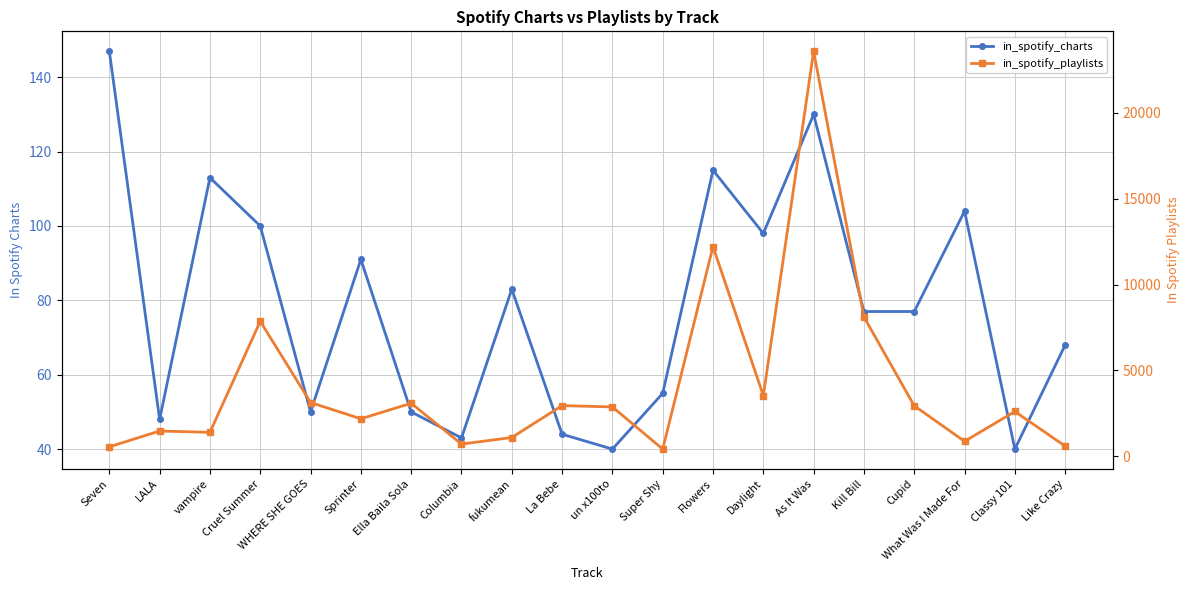

List the series in order of their peak value, highest first.

in_spotify_playlists, in_spotify_charts